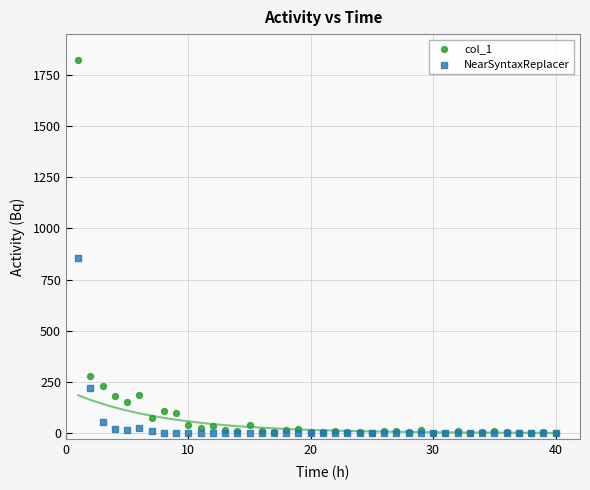

What are all the series names shown in the legend?

col_1, NearSyntaxReplacer